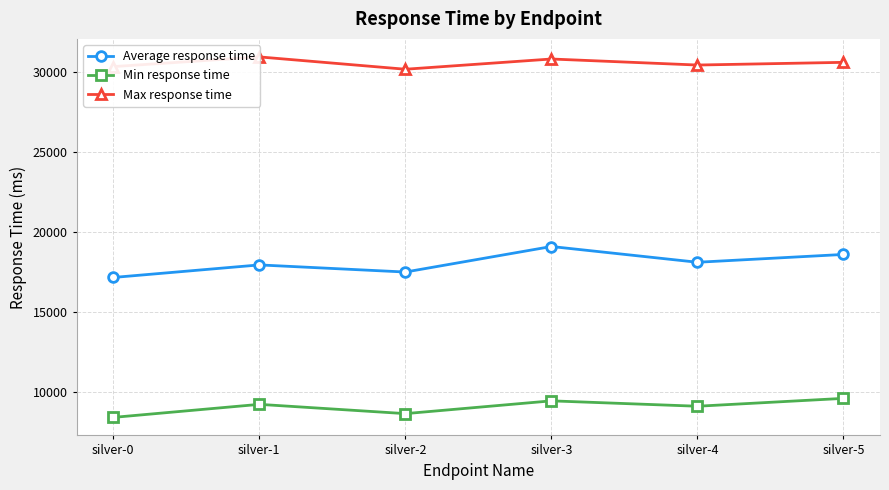

How many interior local peaks does the Min response time series have?

2